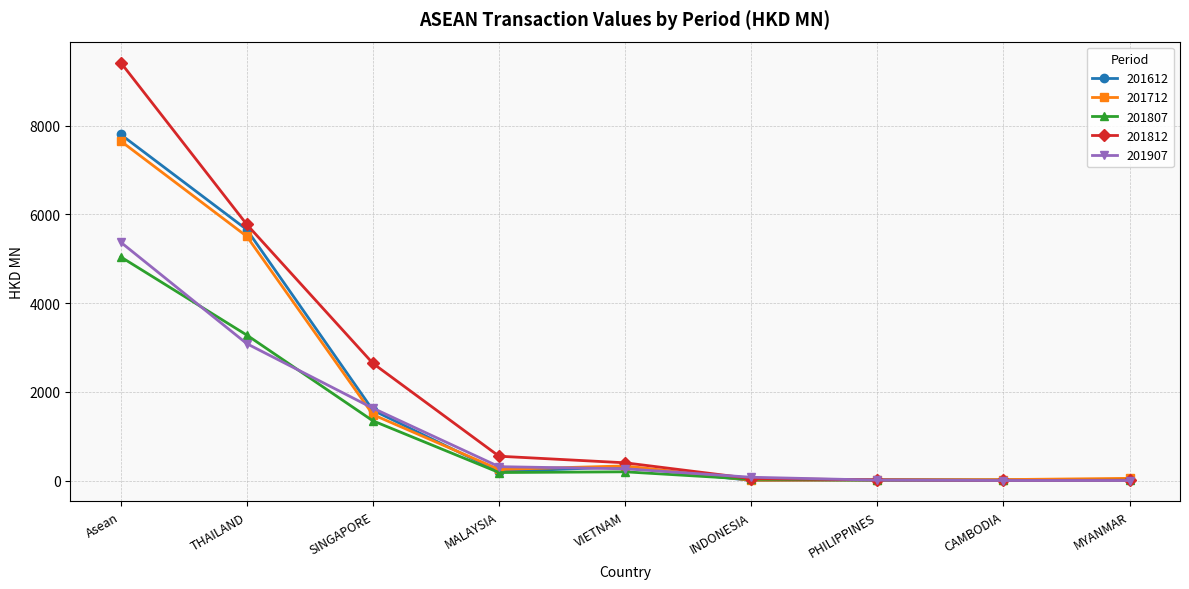

What is the sum of all 201907 values?

10748.4